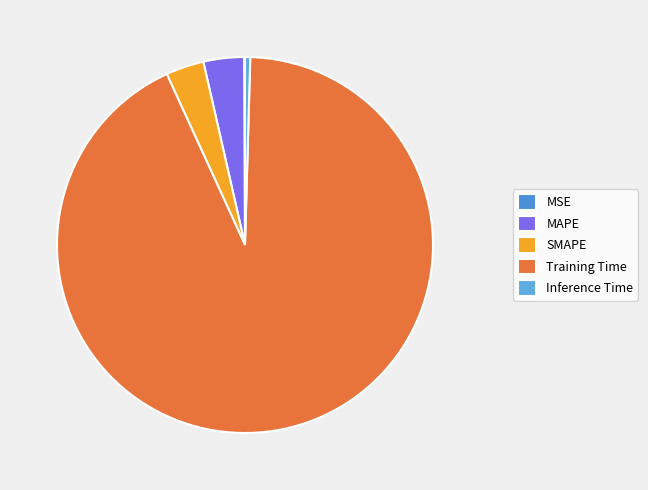

Between Training Time and MAPE, which is larger?

Training Time